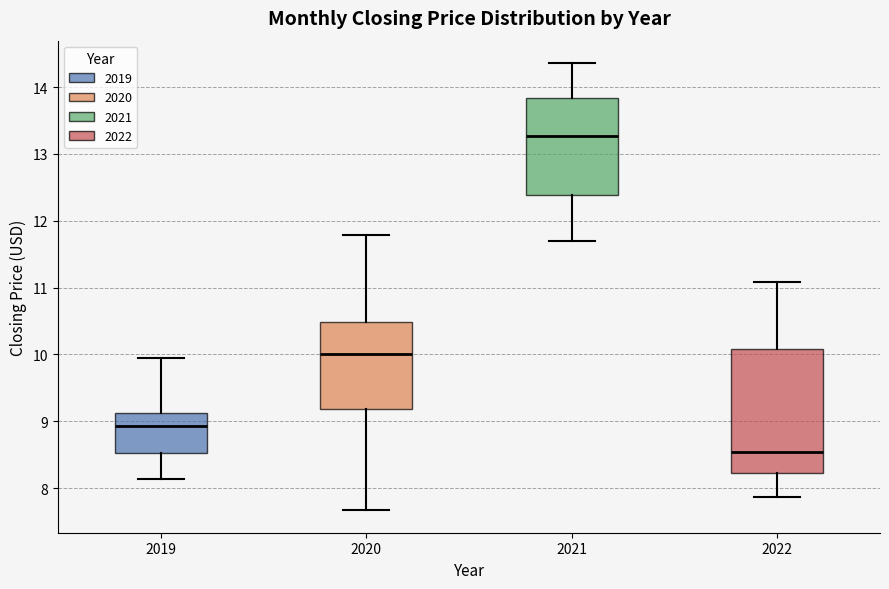

Comparing the boxes themselves (not the whiskers), which one is the tallest?

2022